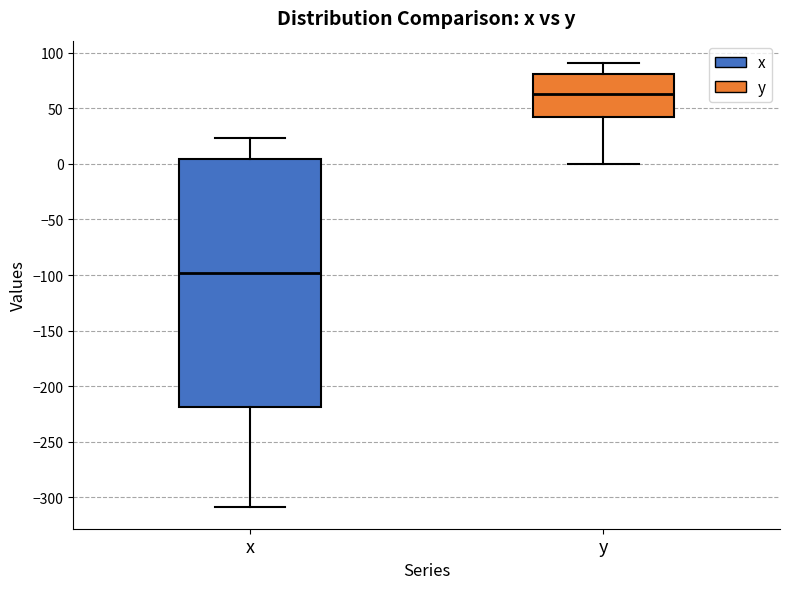

Reading left to right, transcribe this box plot: for each box, give where its median line is, the range the box spans, and where its two whiskers end, as read against the y-axis. The values are not printed on the chart, so give them approximately, as read against the axis.

x: median -100, box -220 to 5, whiskers -310 to 25
y: median 65, box 40 to 80, whiskers 0 to 90